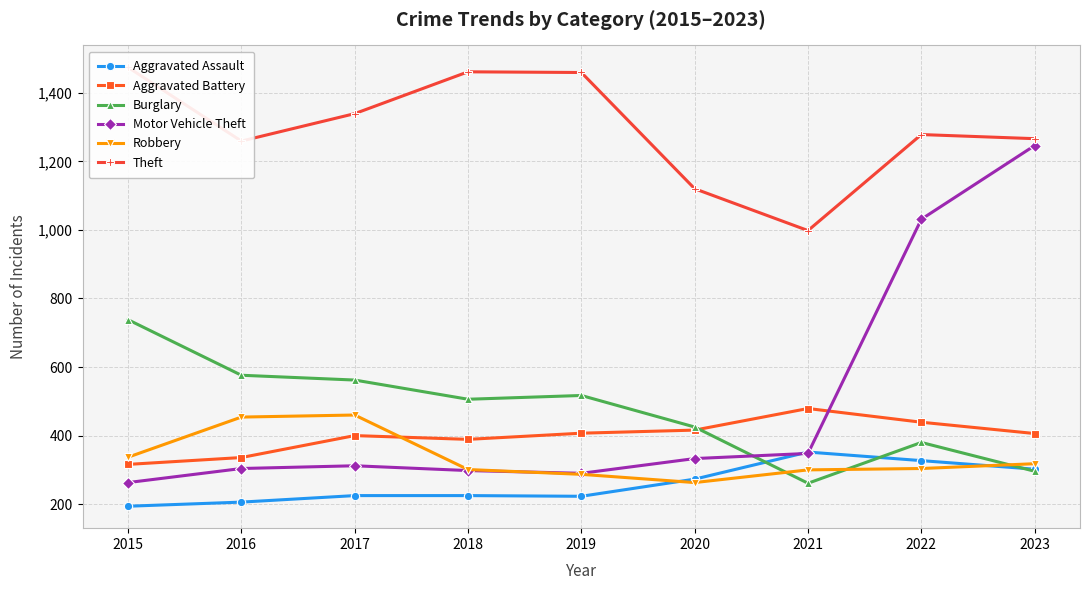

How many data points in Aggravated Assault are above 225?

4